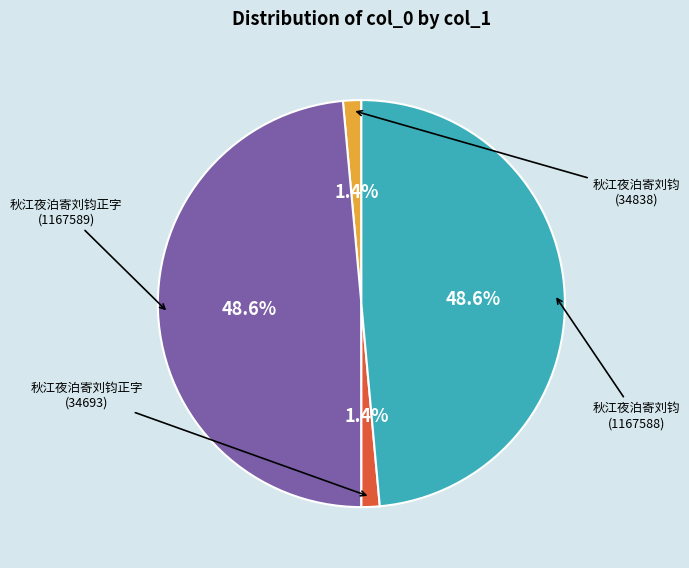

What is the change in value from 秋江夜泊寄刘钧 (34838) to 秋江夜泊寄刘钧正字 (34693)?

-145